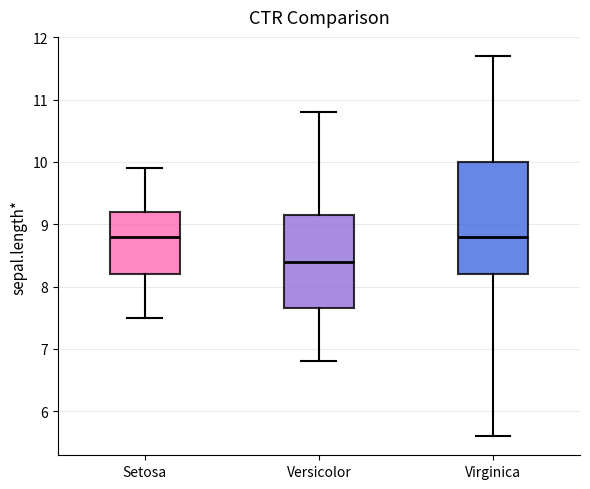

Comparing the boxes themselves (not the whiskers), which one is the tallest?

Virginica